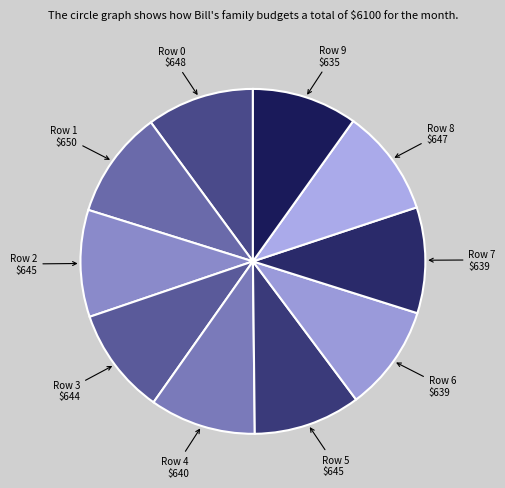

Does Row 4 represent more than half of the total?

No